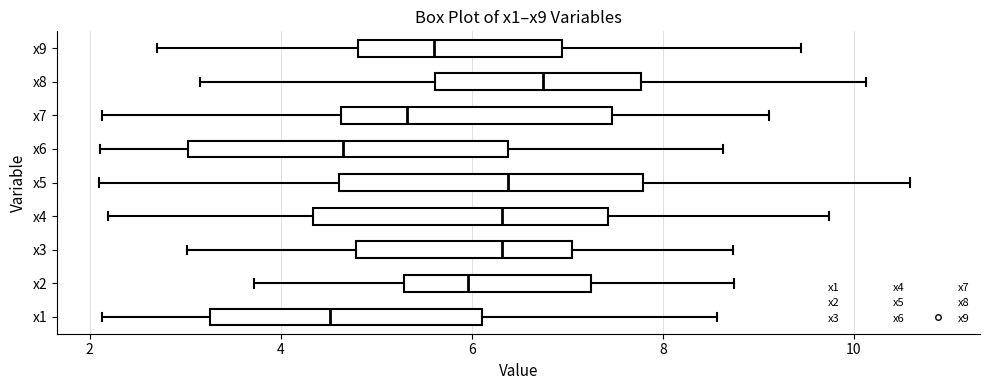

Reading bottom to top, read every box against the x-axis: the position of its median line, the range the box covers, and the ends of its whiskers. The values are not printed on the chart, so give them approximately, as read against the axis.

x1: median 4.6, box 3.2 to 6.2, whiskers 2.2 to 8.6
x2: median 6.0, box 5.2 to 7.2, whiskers 3.8 to 8.8
x3: median 6.4, box 4.8 to 7.0, whiskers 3.0 to 8.8
x4: median 6.4, box 4.4 to 7.4, whiskers 2.2 to 9.8
x5: median 6.4, box 4.6 to 7.8, whiskers 2.0 to 10.6
x6: median 4.6, box 3.0 to 6.4, whiskers 2.2 to 8.6
x7: median 5.4, box 4.6 to 7.4, whiskers 2.2 to 9.2
x8: median 6.8, box 5.6 to 7.8, whiskers 3.2 to 10.2
x9: median 5.6, box 4.8 to 7.0, whiskers 2.8 to 9.4